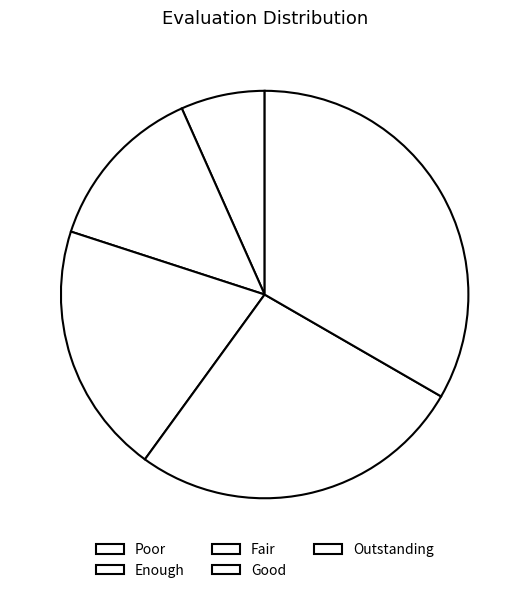

Approximately how many times larger is the value at Fair compared to Outstanding?

0.6